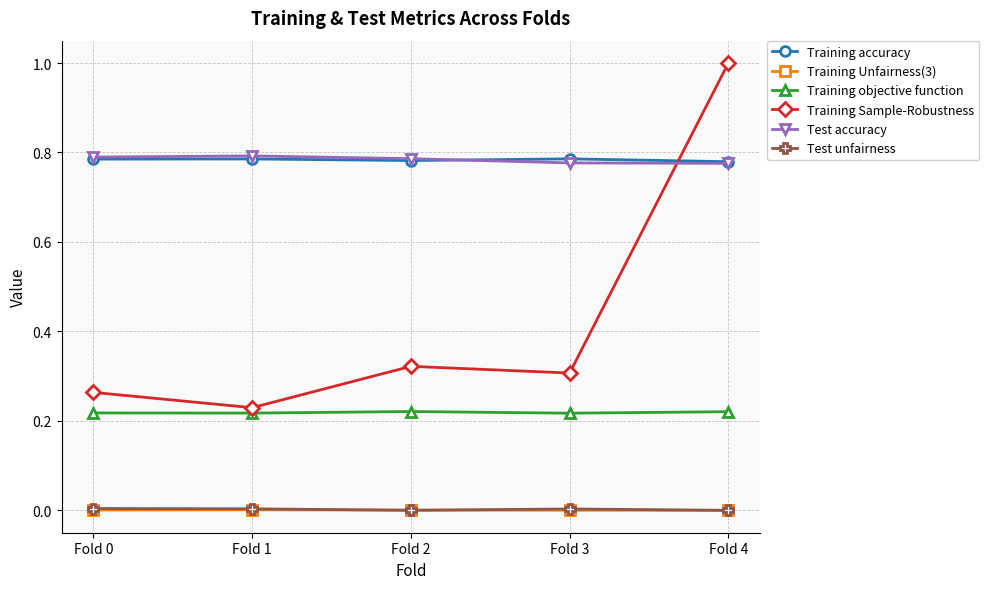

True or false: Test unfairness and Training accuracy intersect in this chart.

False